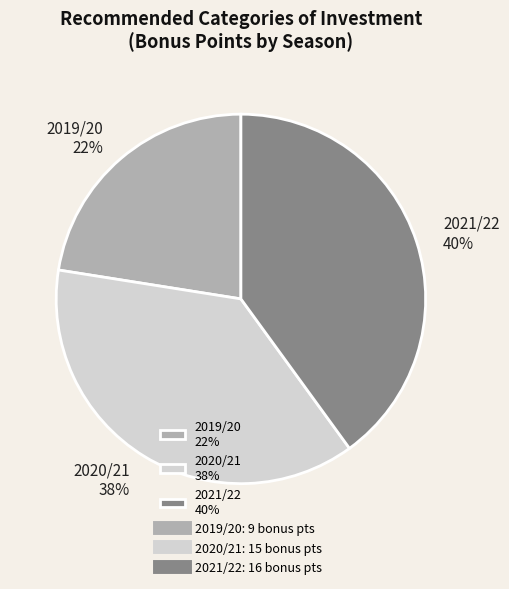

Rank the categories by value from highest to lowest.

2021/22 40%, 2020/21 38%, 2019/20 22%